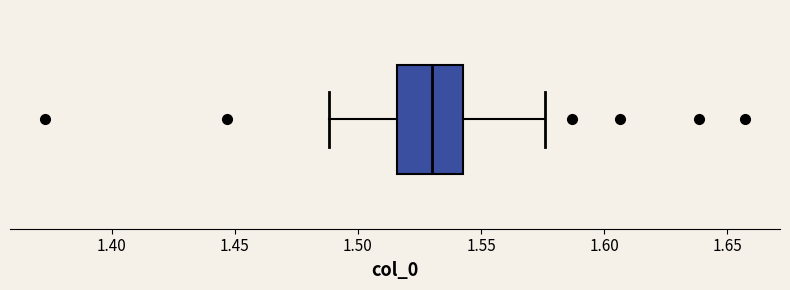

Where does the left whisker of the box end on the x-axis? The values are not printed on the chart, so give them approximately, as read against the axis.

1.490